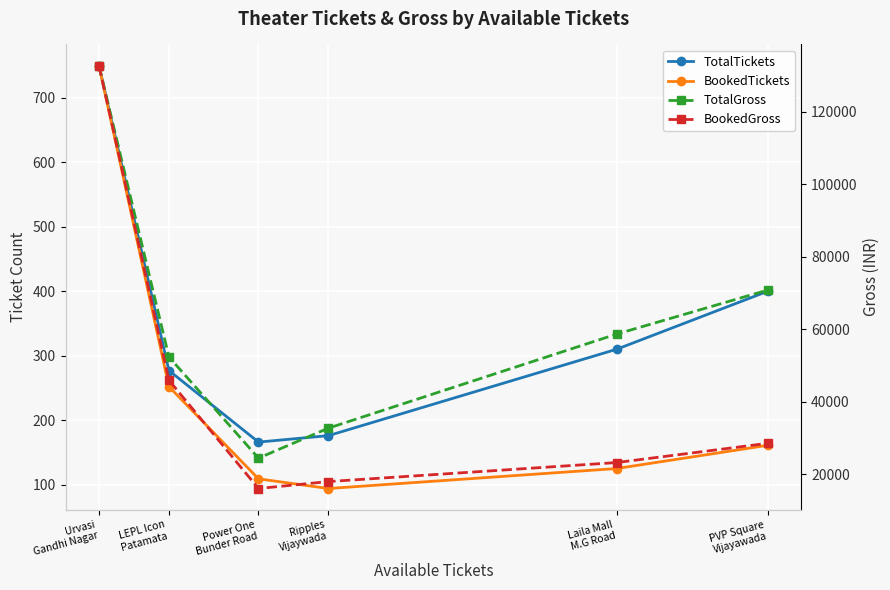

How many interior local valleys does the BookedTickets series have?

1